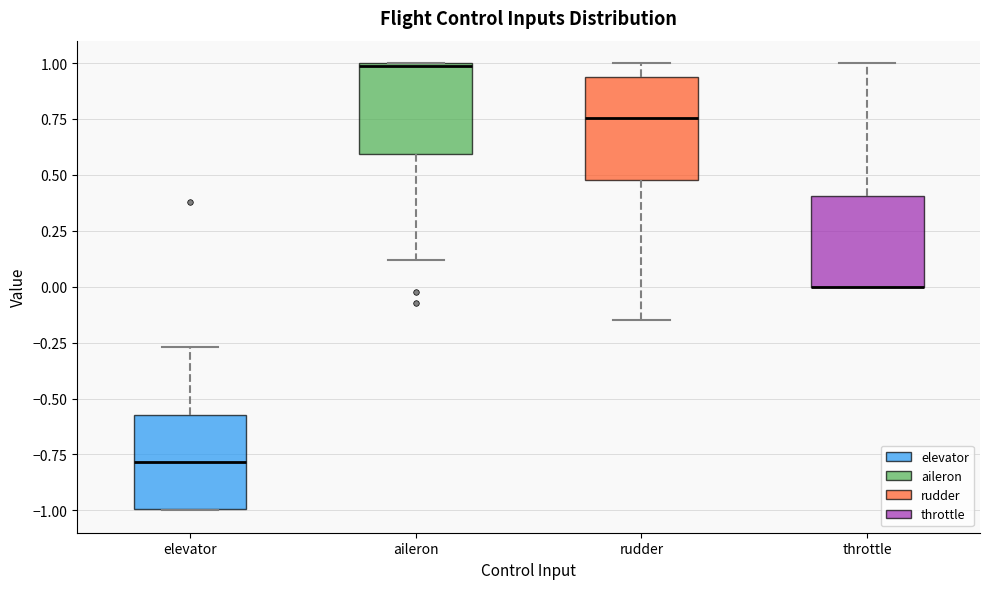

Reading left to right, transcribe this box plot: for each box, give where its median line is, the range the box spans, and where its two whiskers end, as read against the y-axis. The values are not printed on the chart, so give them approximately, as read against the axis.

elevator: median -0.80, box -1.00 to -0.55, whiskers -1.00 to -0.25
aileron: median 1.00, box 0.60 to 1.00, whiskers 0.10 to 1.00
rudder: median 0.75, box 0.50 to 0.95, whiskers -0.15 to 1.00
throttle: median 0.00 (drawn on the box's lower edge), box 0.00 to 0.40, whiskers 0.00 to 1.00